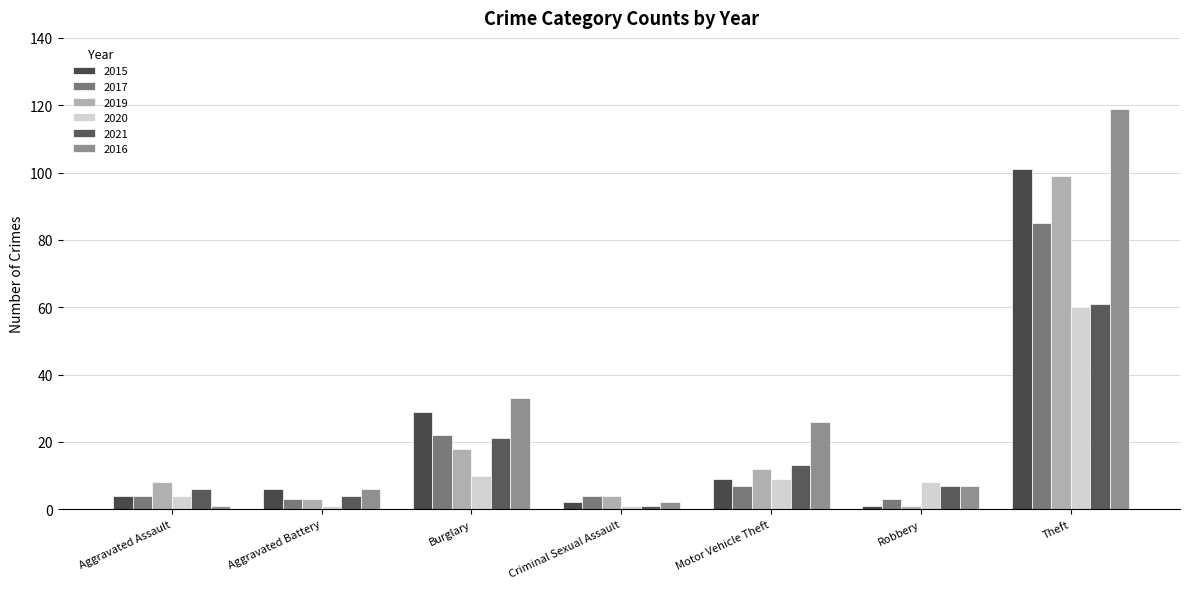

At which label does 2019 first exceed 8?

Burglary